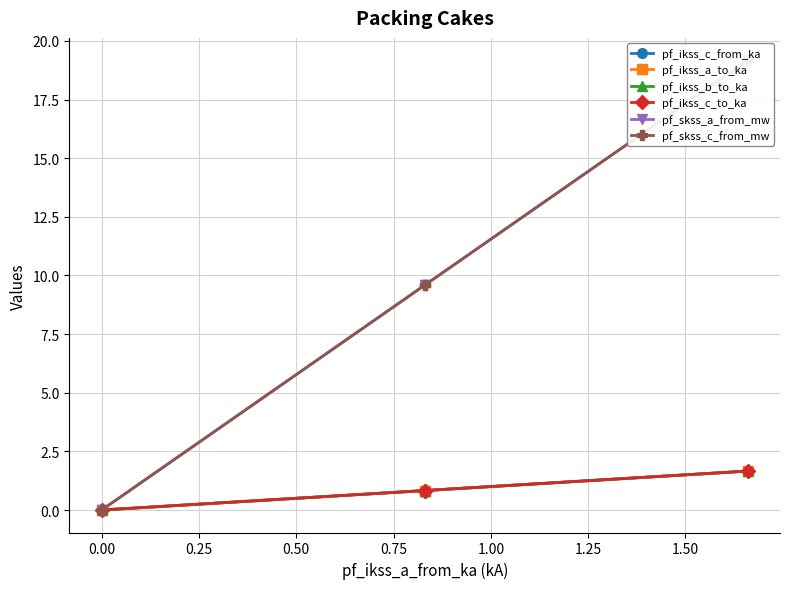

How many lines are shown in the chart?

6